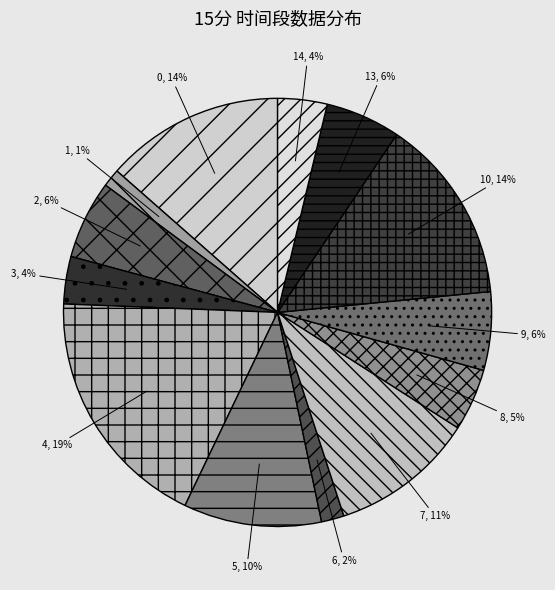

Do 8, 5% and 2, 6% together represent more than half of the pie?

No